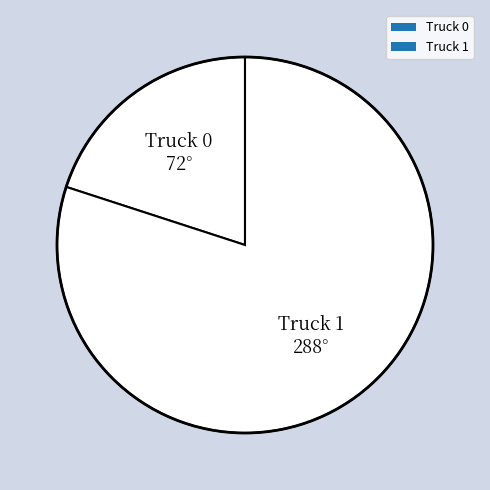

How many segments does this pie chart have?

2